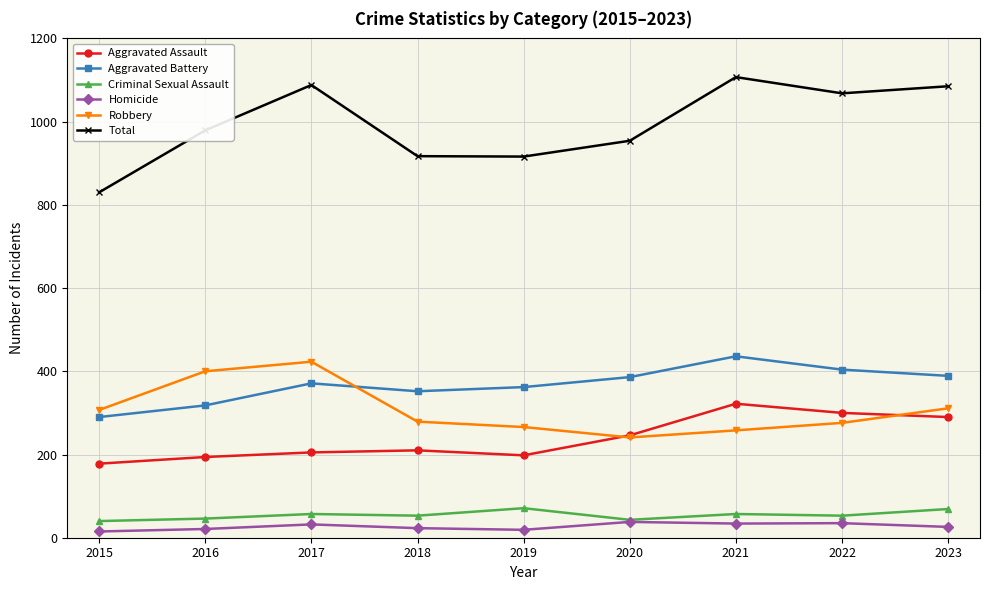

Rank the series by their maximum value, from lowest to highest.

Homicide, Criminal Sexual Assault, Aggravated Assault, Robbery, Aggravated Battery, Total